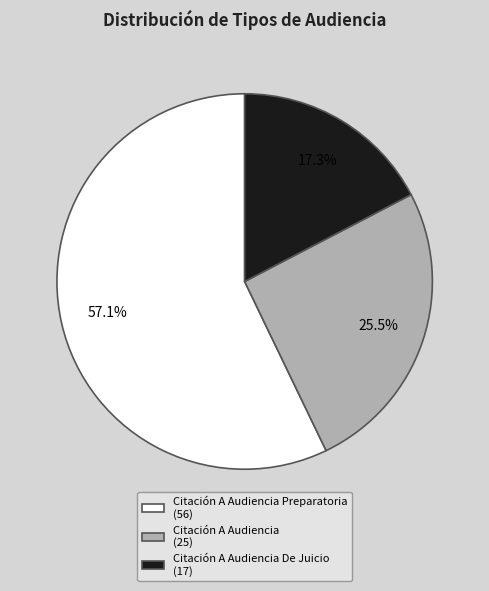

Does Citación A Audiencia De Juicio (17) represent more than half of the total?

No